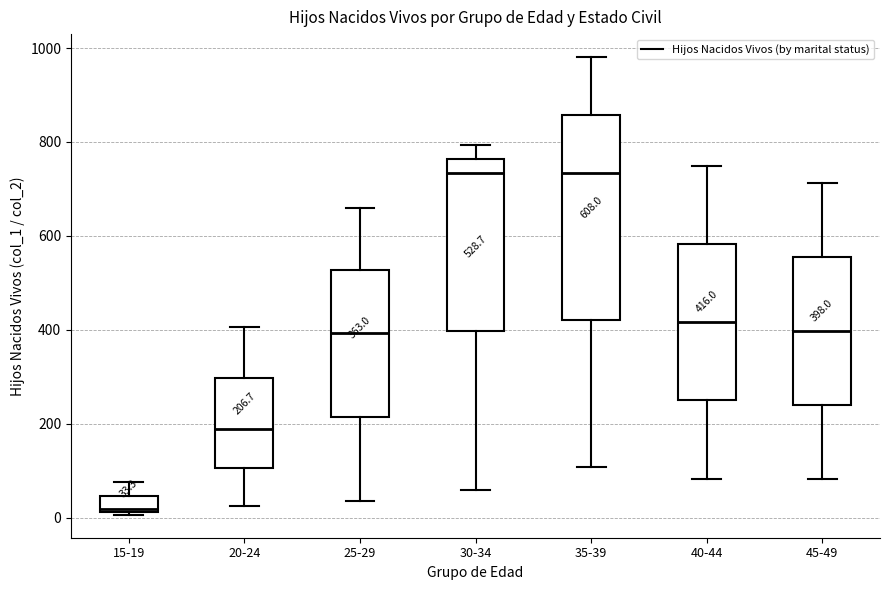

Which box has the lowest median line?

15-19